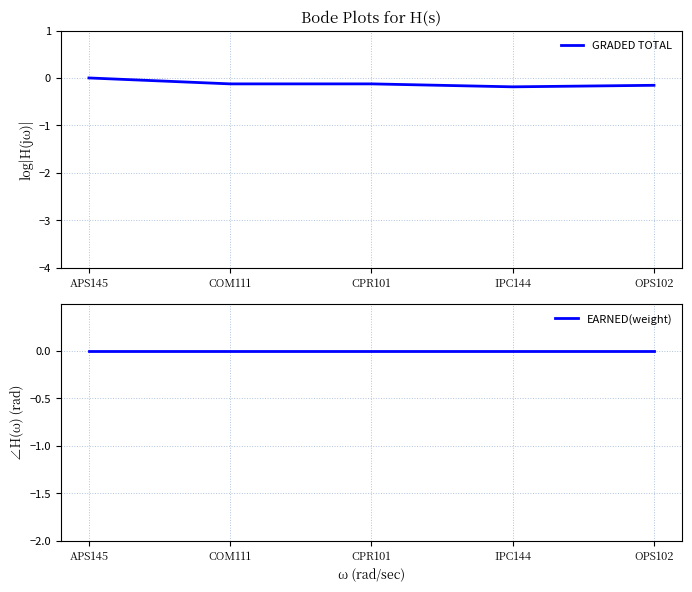

True or false: EARNED(weight) has more than 1 points higher than both neighbors.

False